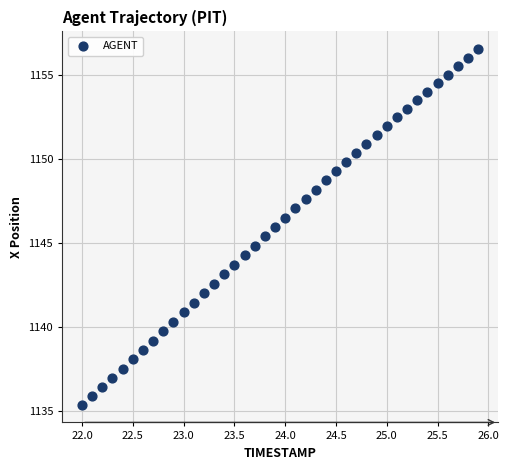

What is the range of X values (max minus min)?

3.9